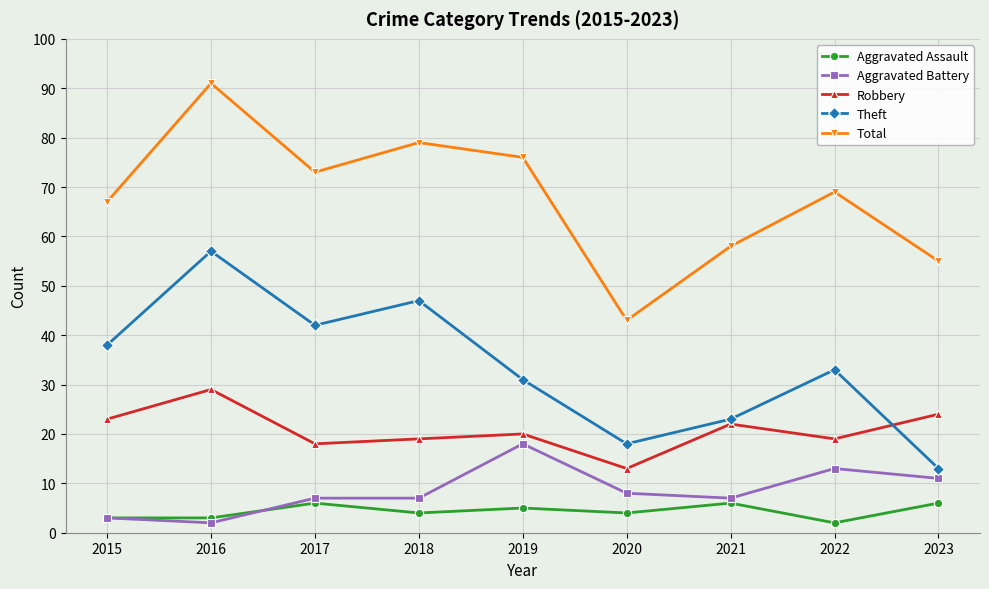

At which category is the sum across all series the highest?

2016